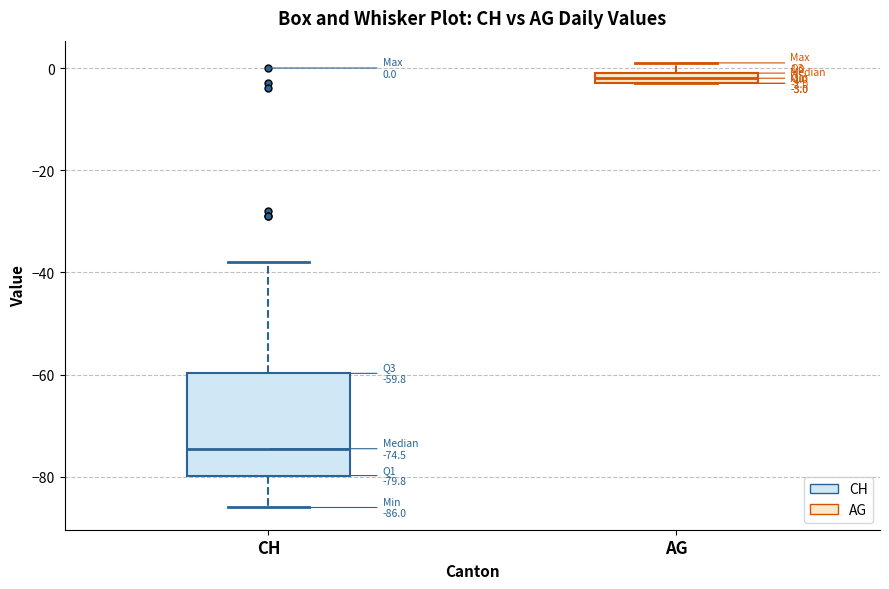

Comparing the boxes themselves (not the whiskers), which one is the tallest?

CH